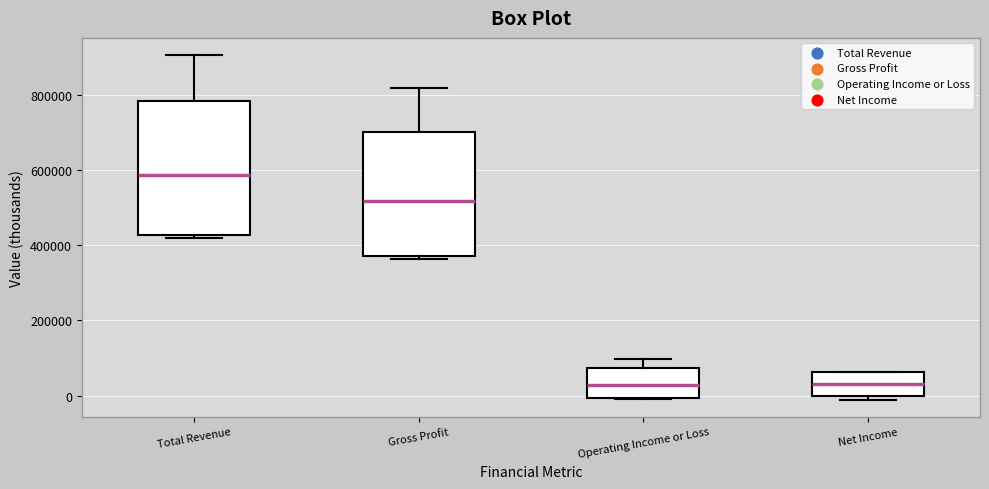

Where is the lower edge of the box for Gross Profit on the y-axis? The values are not printed on the chart, so give them approximately, as read against the axis.

380000